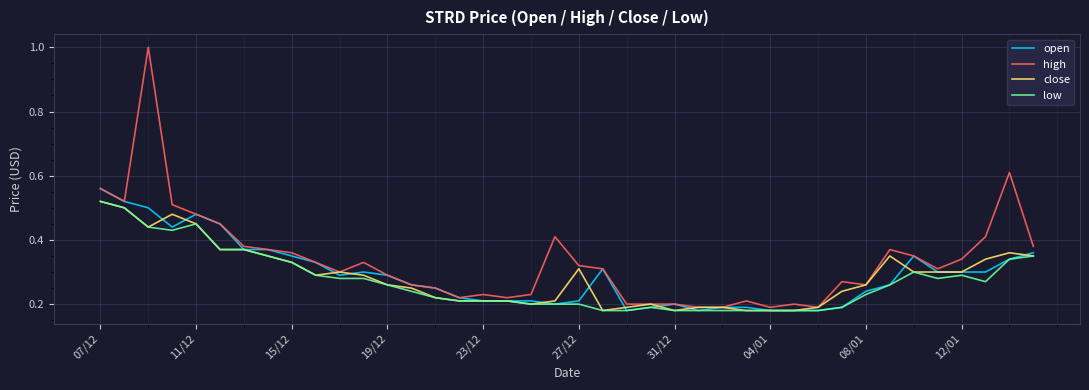

Which series has the largest range (max minus min)?

high